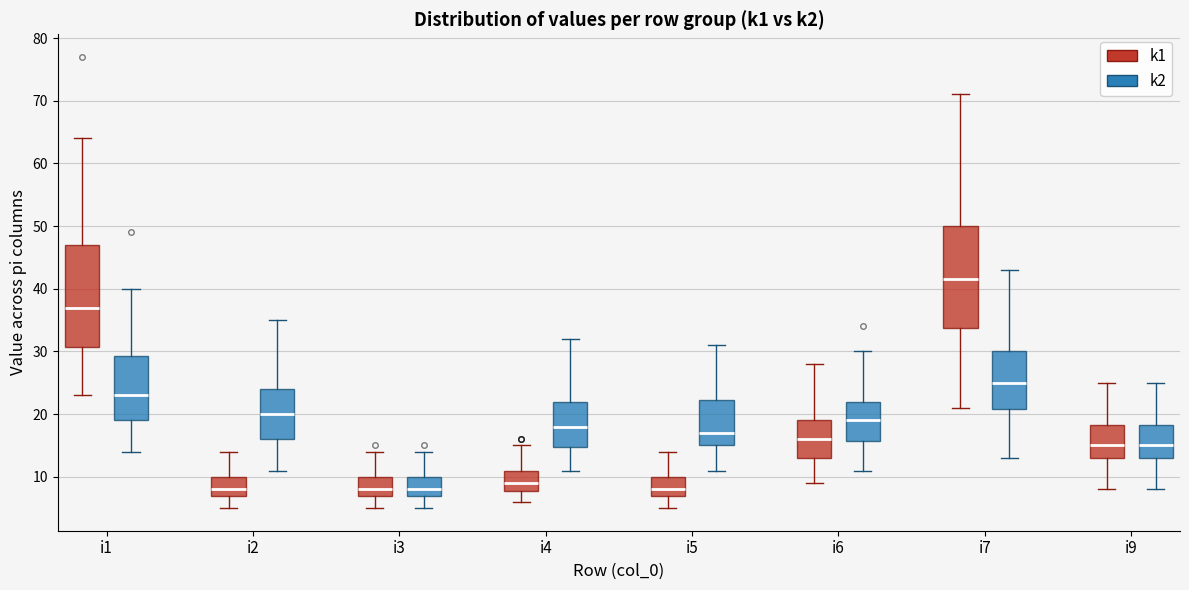

Reading left to right, transcribe this box plot: for each box, give where its median line is, the range the box spans, and where its two whiskers end, as read against the y-axis. The values are not printed on the chart, so give them approximately, as read against the axis.

i1 (k1): median 37, box 31 to 47, whiskers 23 to 64
i1 (k2): median 23, box 19 to 29, whiskers 14 to 40
i2 (k1): median 8, box 7 to 10, whiskers 5 to 14
i2 (k2): median 20, box 16 to 24, whiskers 11 to 35
i3 (k1): median 8, box 7 to 10, whiskers 5 to 14
i3 (k2): median 8, box 7 to 10, whiskers 5 to 14
i4 (k1): median 9, box 8 to 11, whiskers 6 to 15
i4 (k2): median 18, box 15 to 22, whiskers 11 to 32
i5 (k1): median 8, box 7 to 10, whiskers 5 to 14
i5 (k2): median 17, box 15 to 22, whiskers 11 to 31
i6 (k1): median 16, box 13 to 19, whiskers 9 to 28
i6 (k2): median 19, box 16 to 22, whiskers 11 to 30
i7 (k1): median 42, box 34 to 50, whiskers 21 to 71
i7 (k2): median 25, box 21 to 30, whiskers 13 to 43
i9 (k1): median 15, box 13 to 18, whiskers 8 to 25
i9 (k2): median 15, box 13 to 18, whiskers 8 to 25